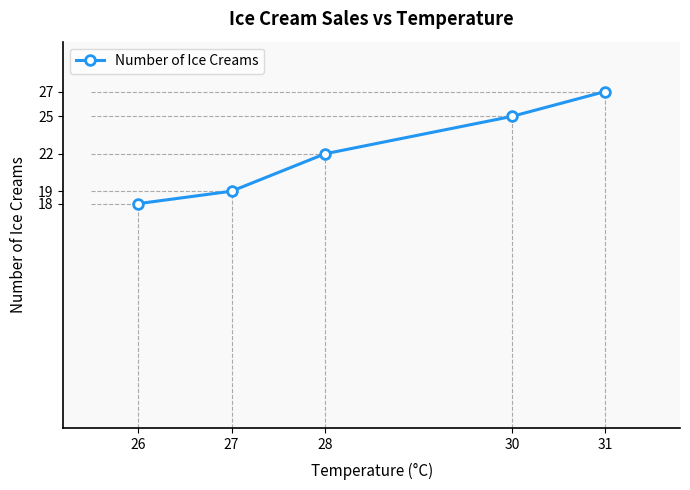

What is the change in value from 26 to 31?

+9